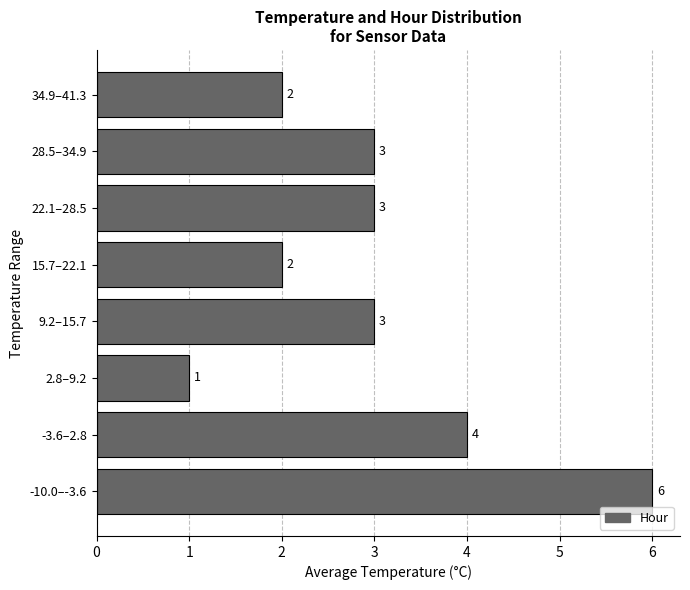

Reading bottom to top, list all the values displayed in this chart.

-10.0–-3.6=6	-3.6–2.8=4	2.8–9.2=1	9.2–15.7=3	15.7–22.1=2	22.1–28.5=3	28.5–34.9=3	34.9–41.3=2